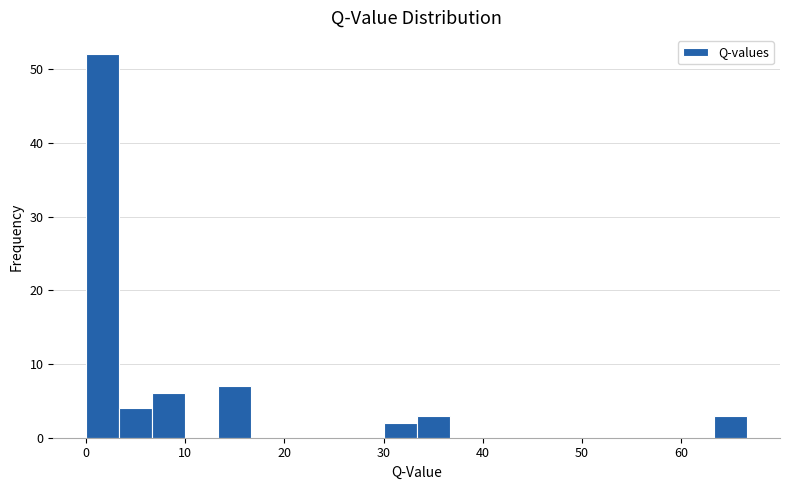

Around what value on the x-axis is the tallest bar? Give the approximate position of its centre, as read against the axis.

2